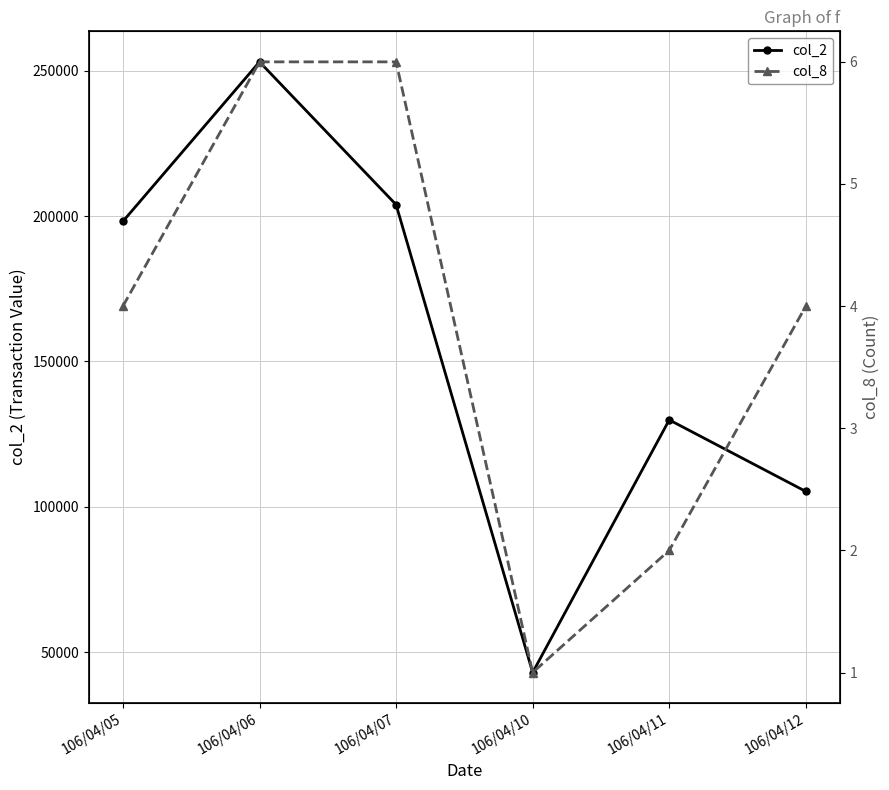

What is the sum of all col_8 values?

23